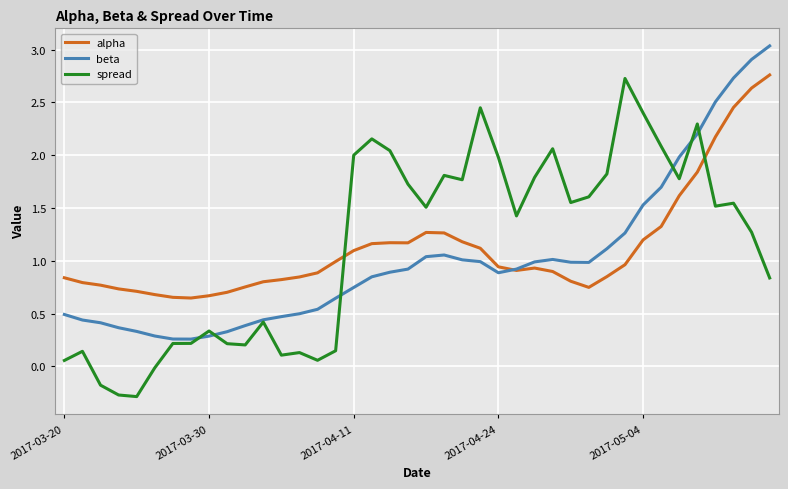

What is the difference between the maximum and minimum values in the spread series?

3.0